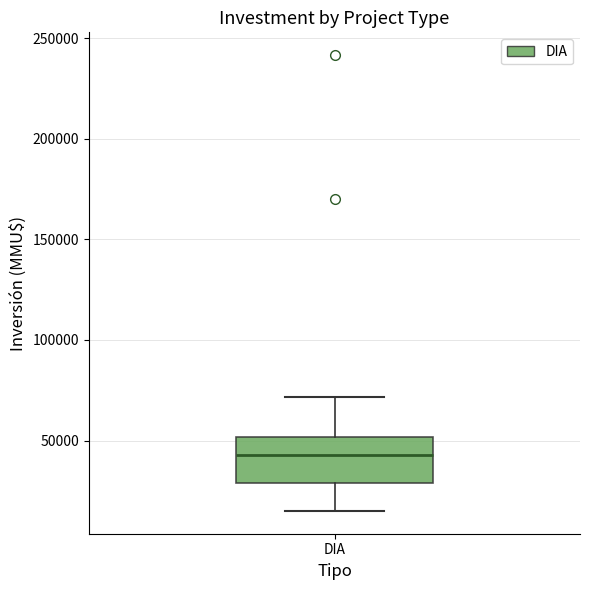

Transcribe this box plot: give where the median line is, the range the box spans, and where the two whiskers end, as read against the y-axis. The values are not printed on the chart, so give them approximately, as read against the axis.

median 45000, box 30000 to 50000, whiskers 15000 to 70000